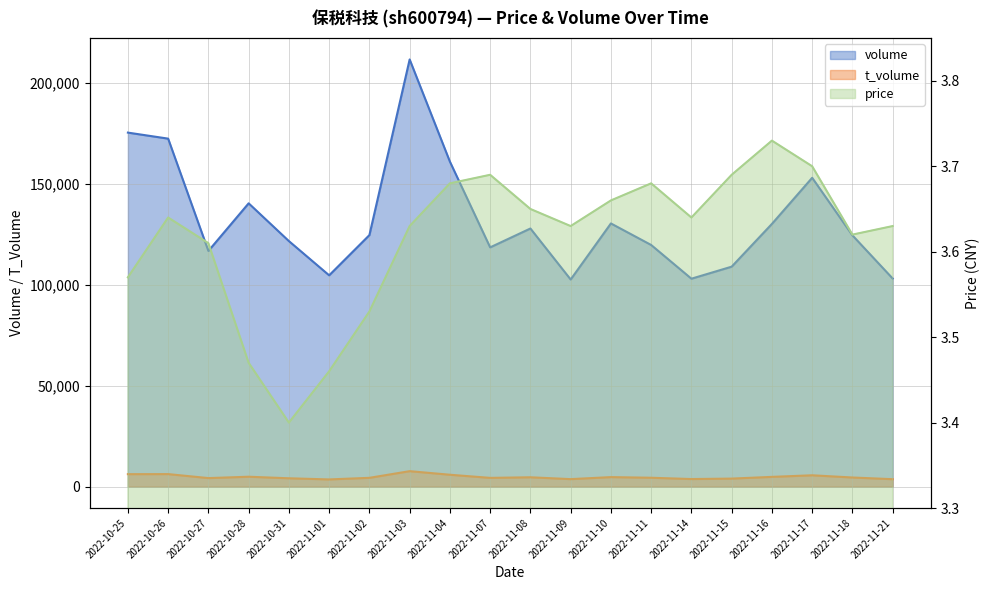

The value of volume at 2022-11-18 is 124588.0. True or false?

True